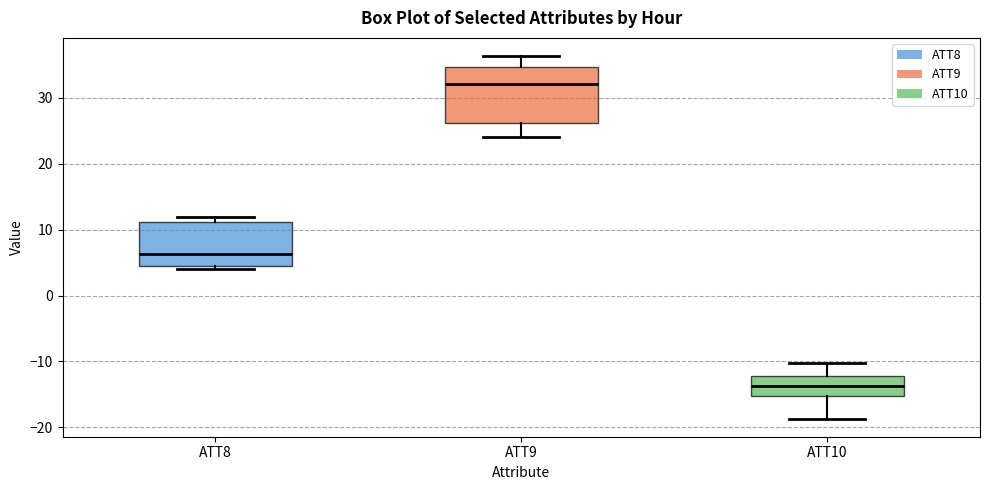

Reading left to right, transcribe this box plot: for each box, give where its median line is, the range the box spans, and where its two whiskers end, as read against the y-axis. The values are not printed on the chart, so give them approximately, as read against the axis.

ATT8: median 6, box 5 to 11, whiskers 4 to 12
ATT9: median 32, box 26 to 35, whiskers 24 to 36
ATT10: median -14, box -15 to -12, whiskers -19 to -10